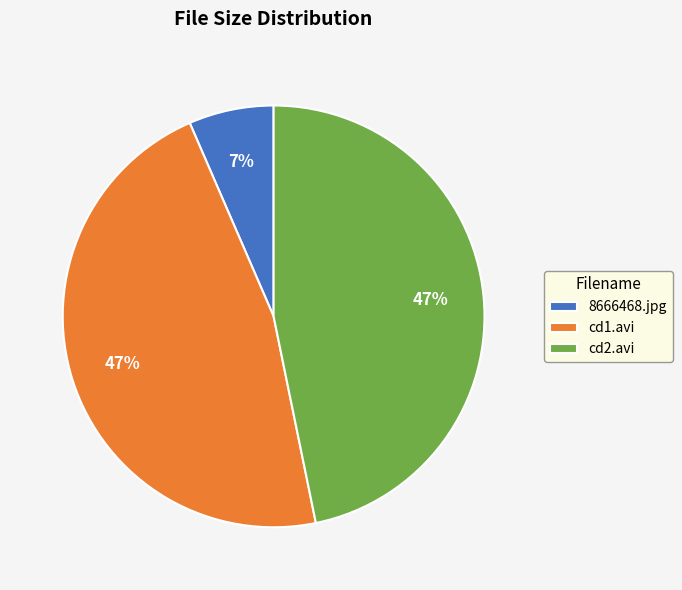

What is the ratio of the value at cd1.avi to the value at cd2.avi?

1.0